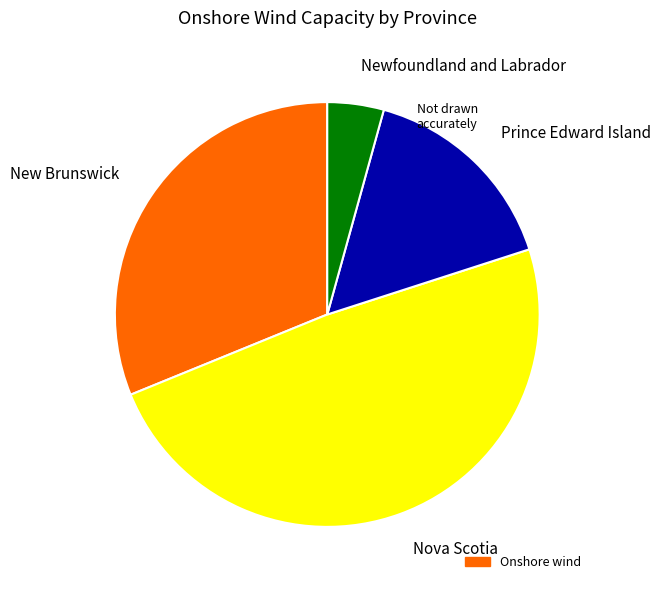

Rank the categories by value from highest to lowest.

Nova Scotia, New Brunswick, Prince Edward Island, Newfoundland and Labrador